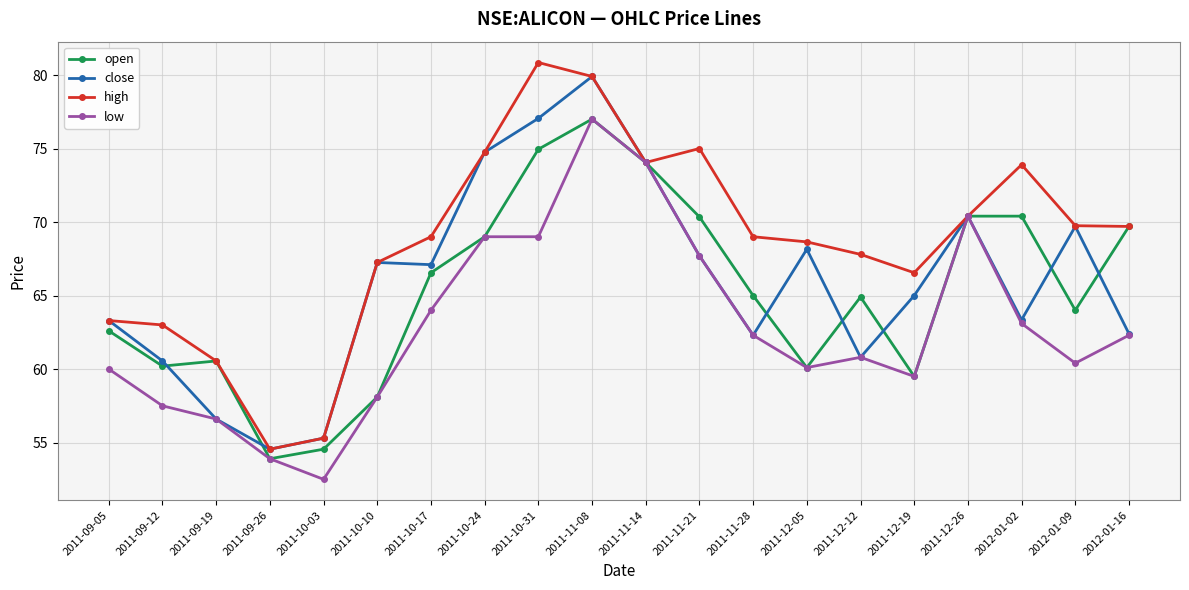

At which category does open reach its first local peak?

2011-09-19